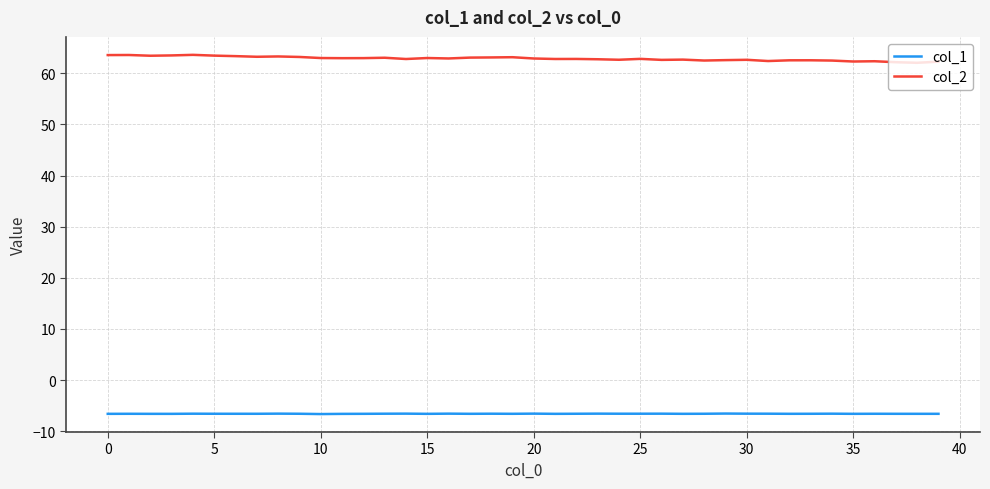

What is the sum of all col_2 values?

2515.1